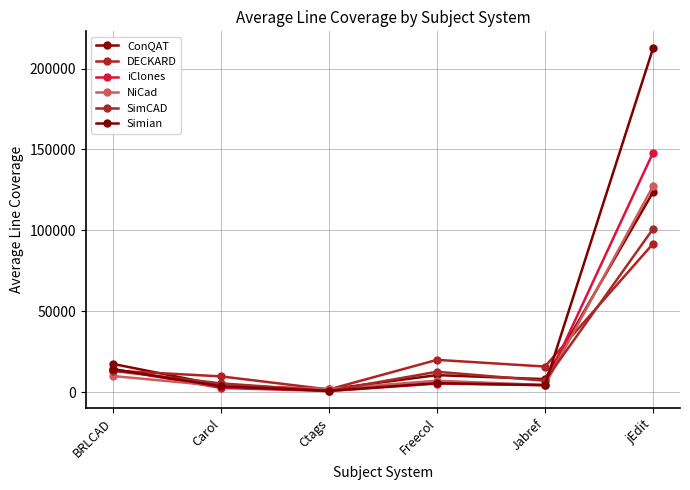

True or false: Simian has more than 2 points higher than both neighbors.

False